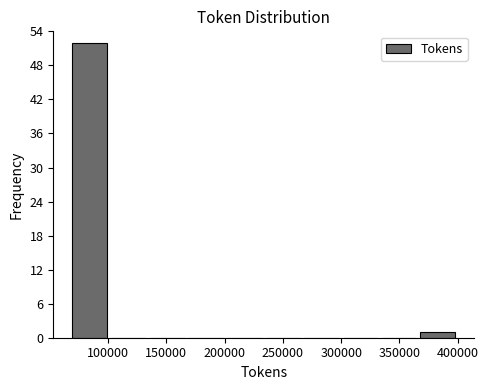

Which range on the x-axis has the tallest bar?

70000 to 105000